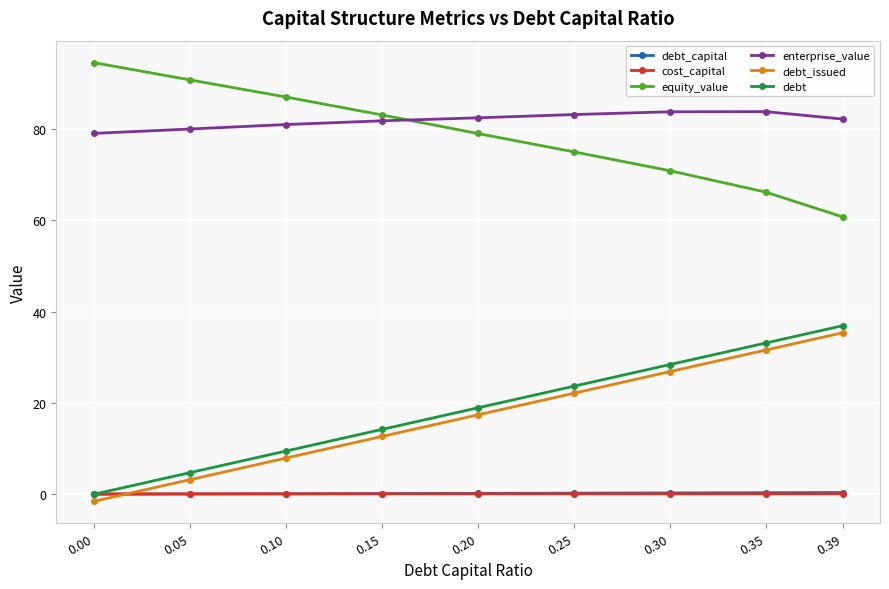

What are all the series names shown in the legend?

debt_capital, cost_capital, equity_value, enterprise_value, debt_issued, debt